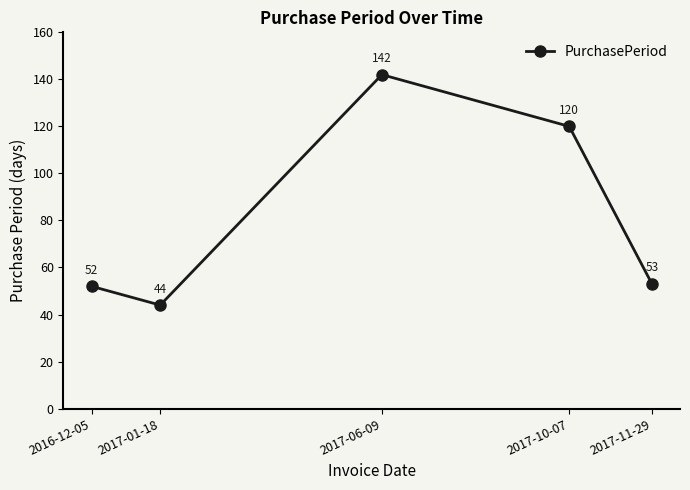

Rank the categories by value from lowest to highest.

2017-01-18, 2016-12-05, 2017-11-29, 2017-10-07, 2017-06-09